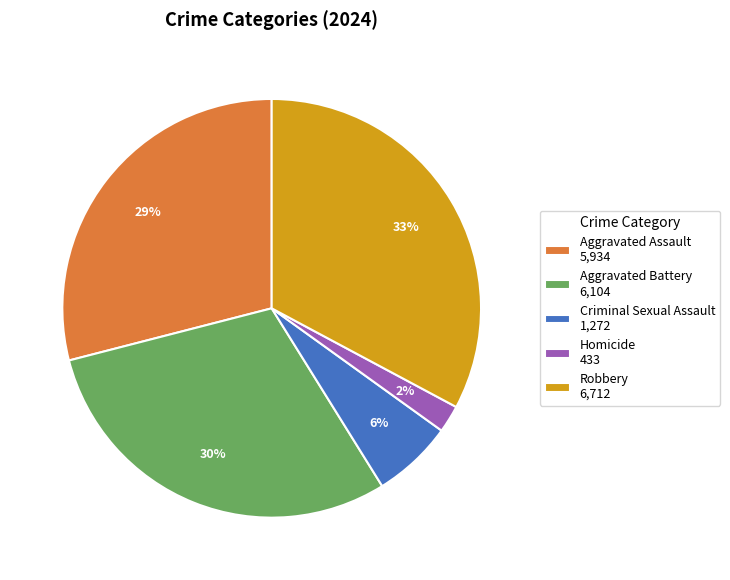

How many segments does this pie chart have?

5